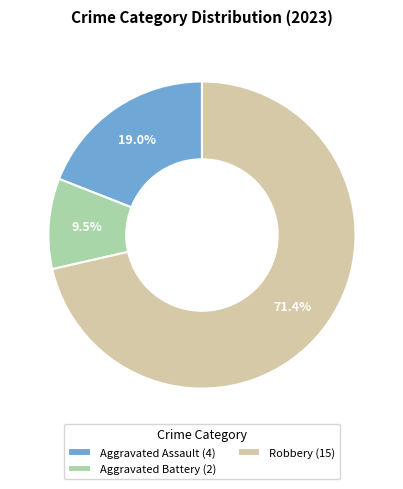

Which category has the smallest portion of the pie?

Aggravated Battery (2)